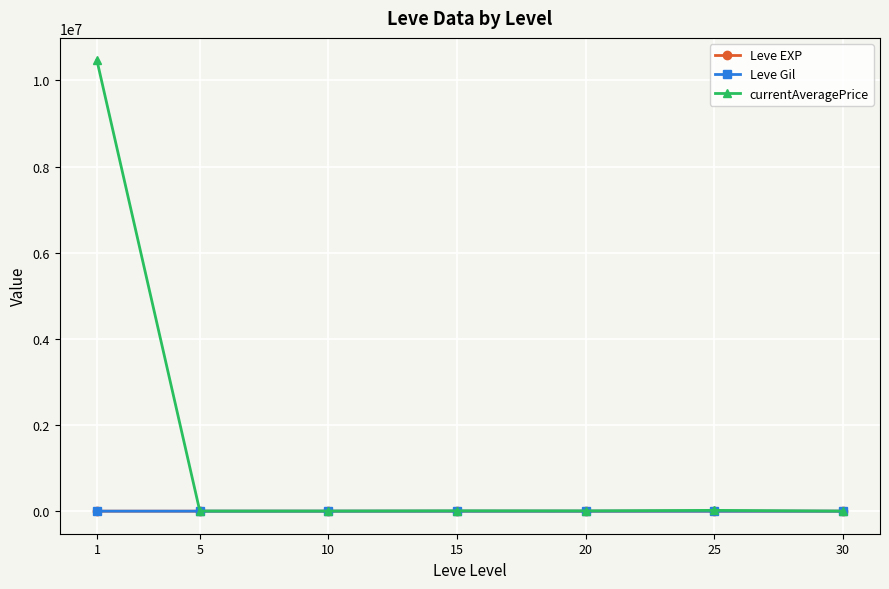

What is the value of the currentAveragePrice point at the 3rd from the left?

2909.8